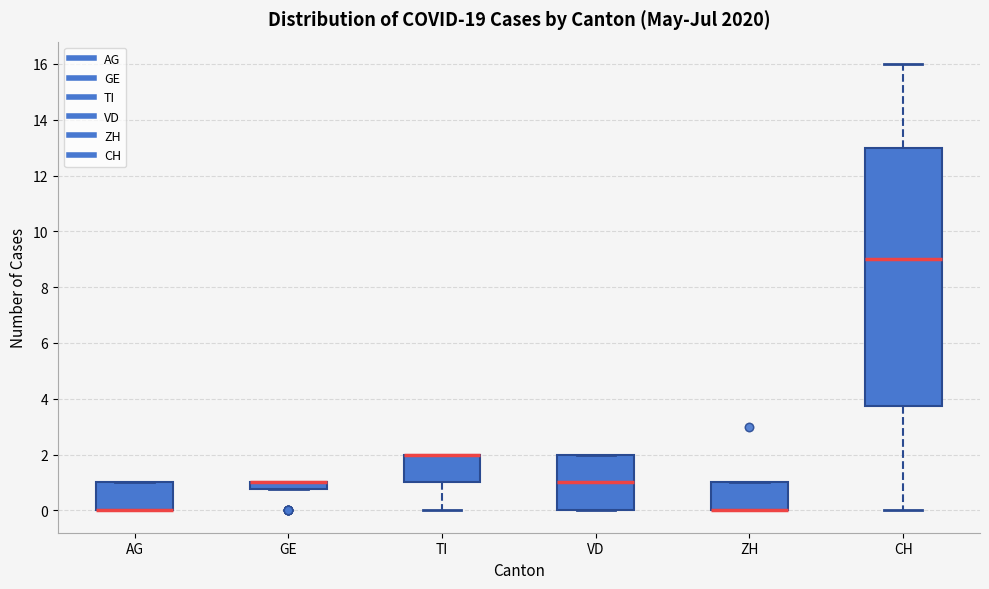

Which box is the tallest, from its lower edge to its upper edge?

CH